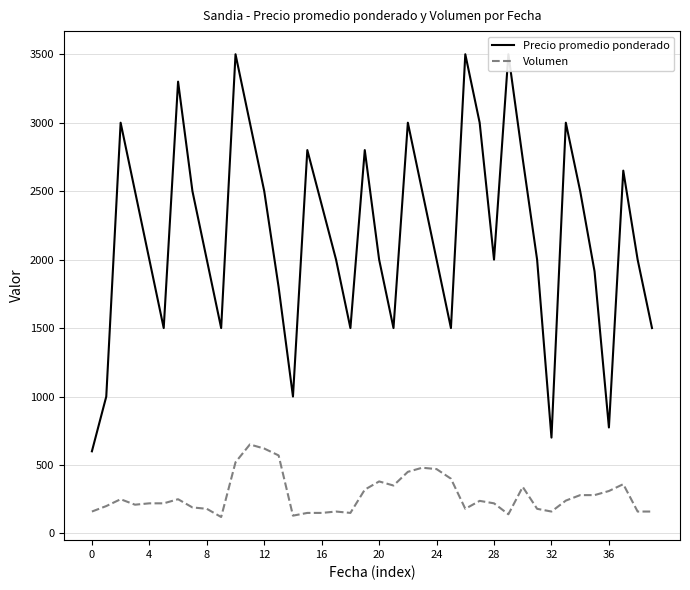

What is the highest value of the Volumen series?

650